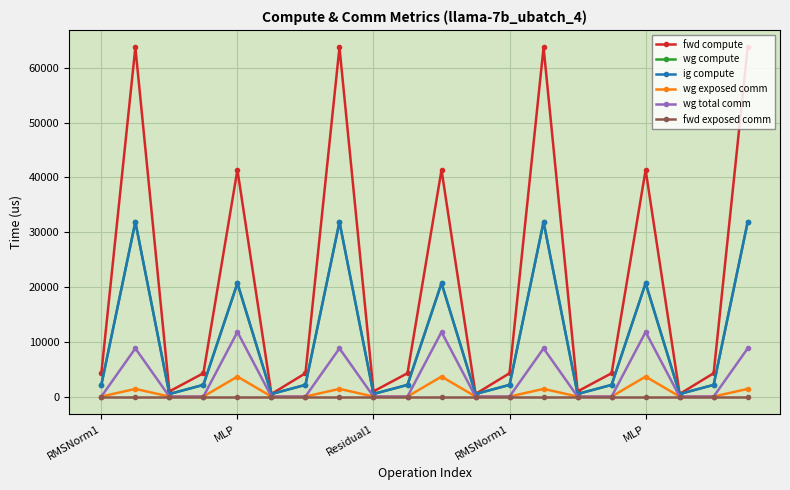

True or false: wg total comm and fwd exposed comm intersect in this chart.

False